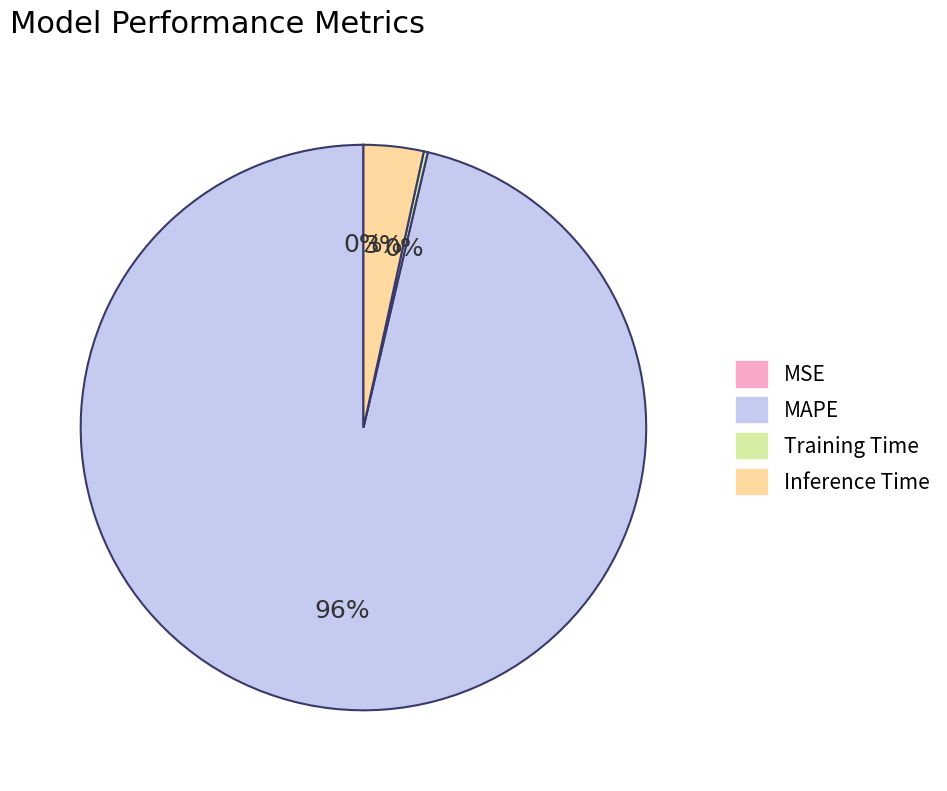

True or false: Inference Time accounts for 3% of the total.

True